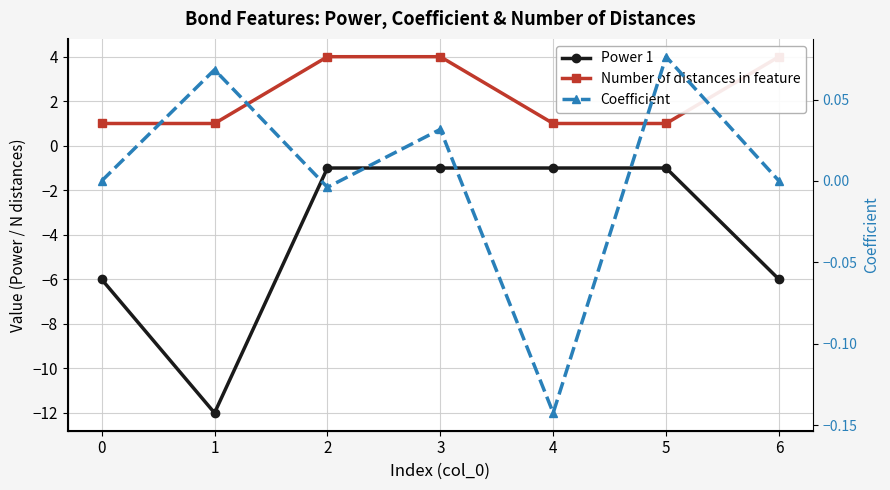

The Number of distances in feature series shows 4.0 at 2. True or false?

True